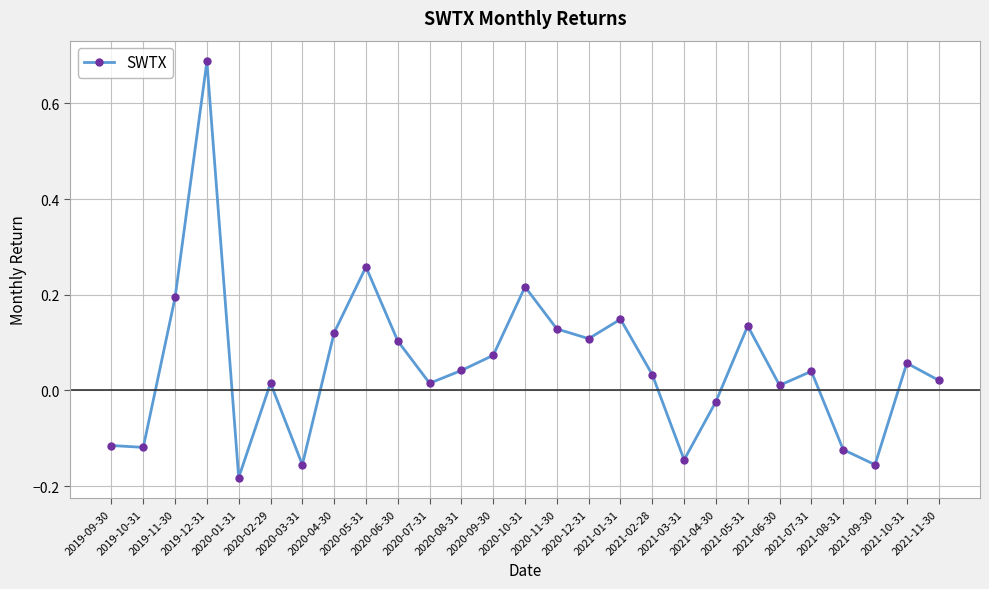

How many interior local peaks (higher than both neighbors) does the data have?

8